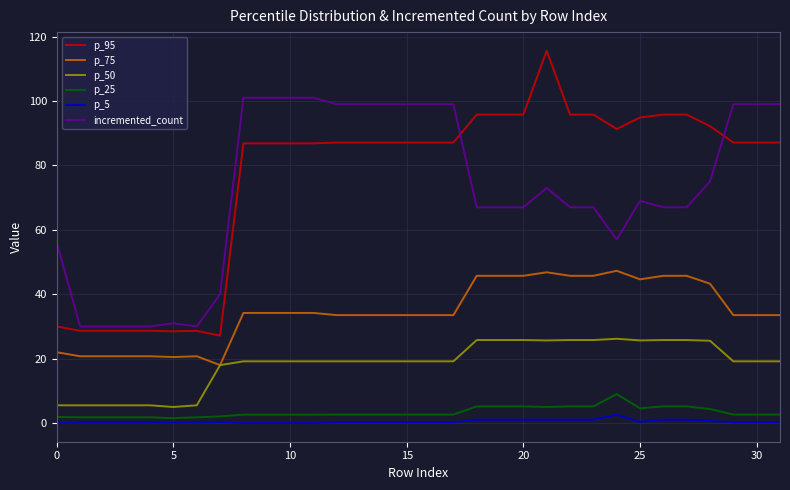

True or false: p_75 has more than 2 points higher than both neighbors.

True